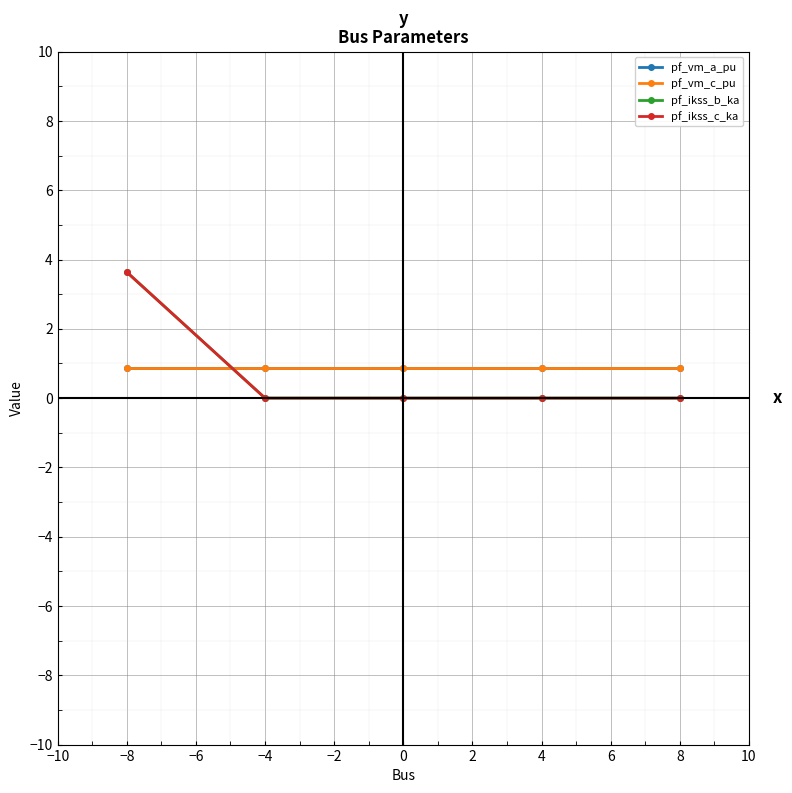

At how many categories does at least one series exceed 2?

1